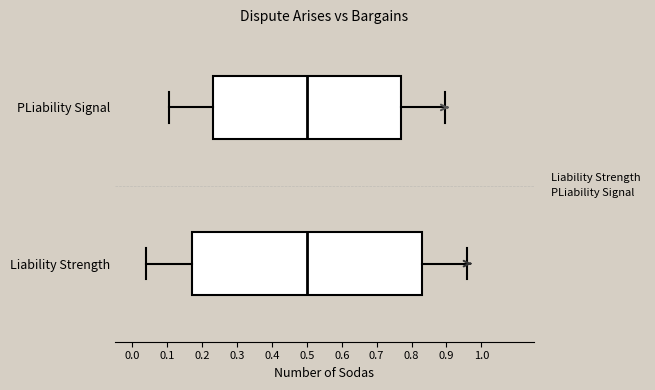

Comparing the boxes themselves (not the whiskers), which one is the widest?

Liability Strength